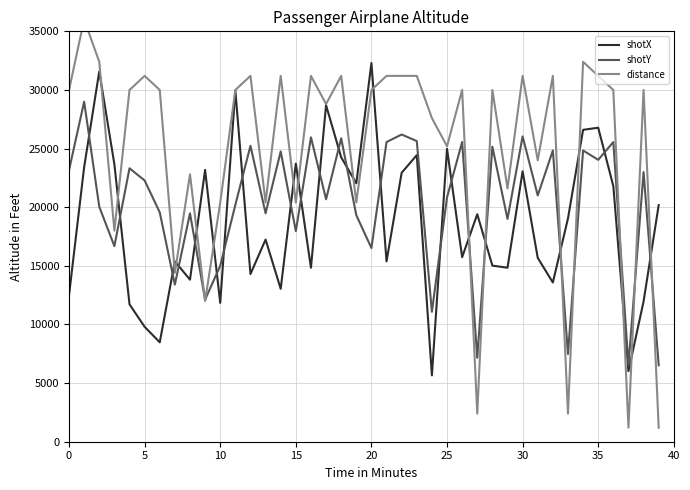

Which series has the largest range (max minus min)?

distance